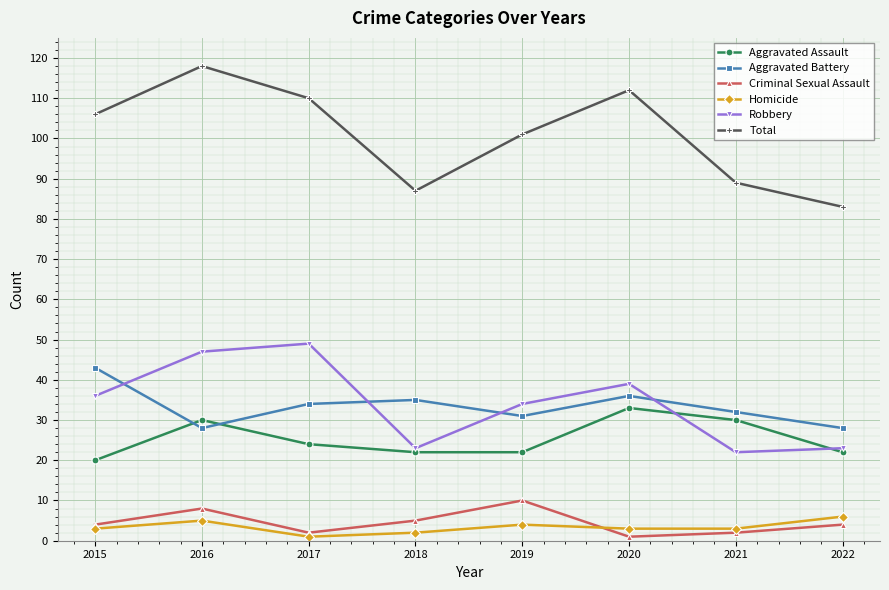

Is the value of Total at 2022 greater than the value of Robbery at 2021?

Yes